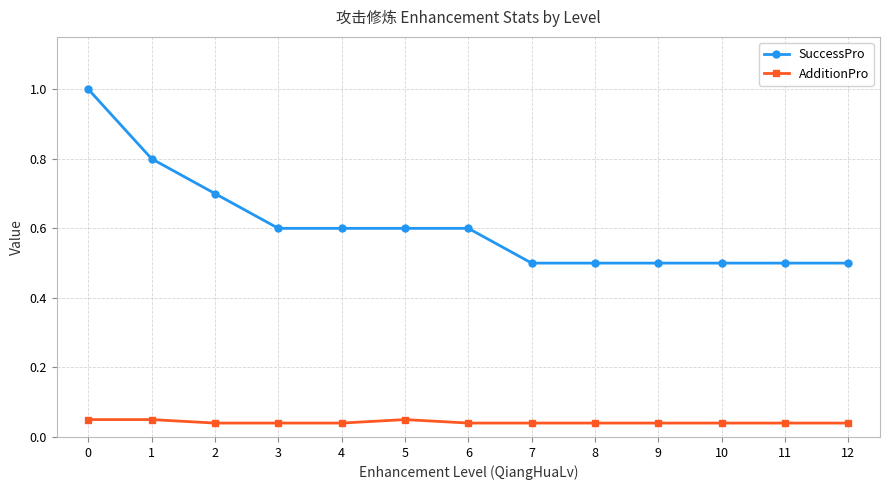

What is the difference between the highest and lowest values at 9?

0.5